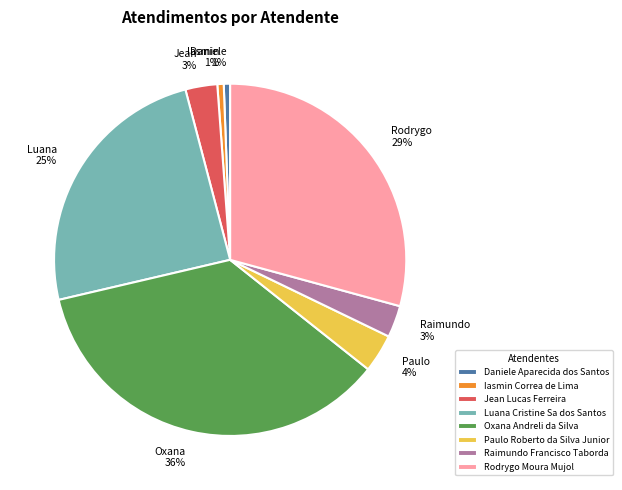

Is there any slice that represents more than half of the pie?

No